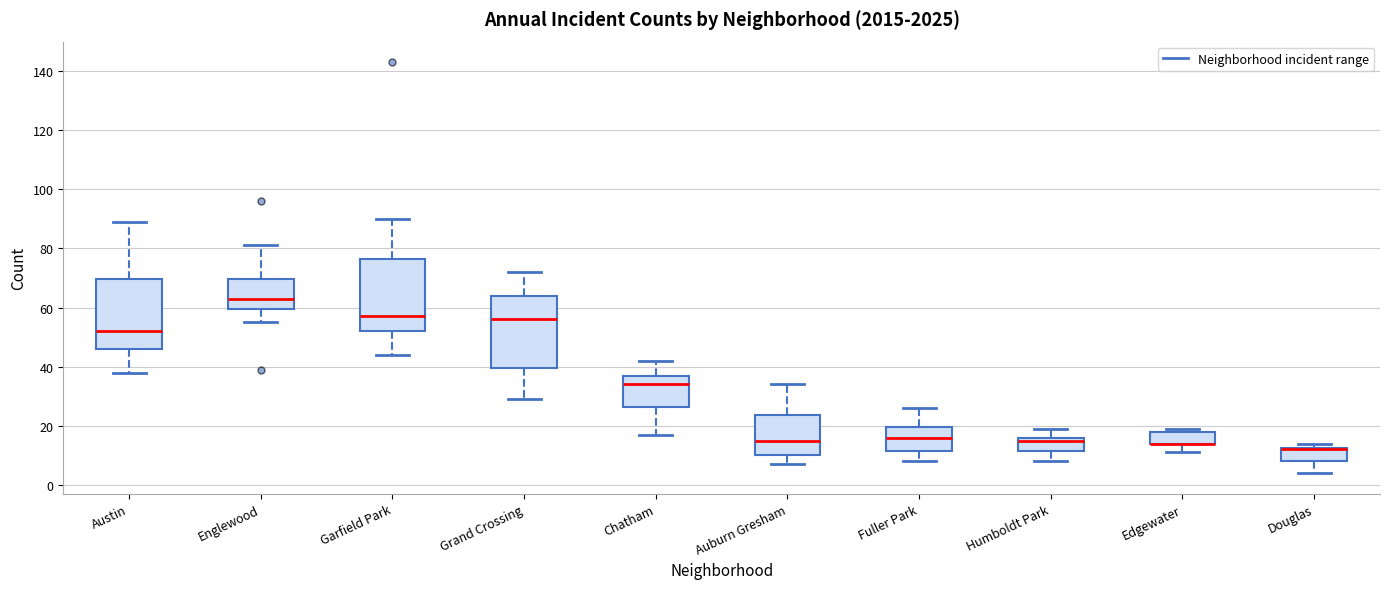

Where is the lower edge of the box for Austin on the y-axis? The values are not printed on the chart, so give them approximately, as read against the axis.

46